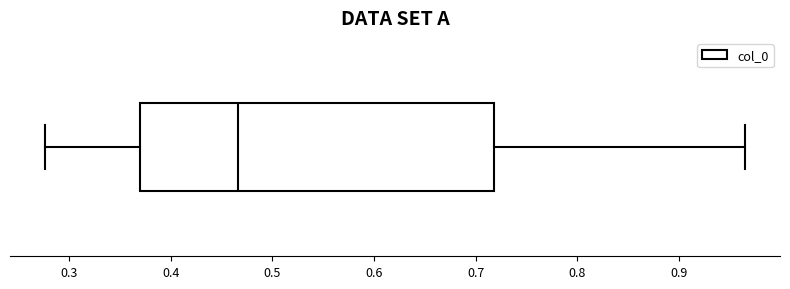

Read this box plot against the x-axis: the position of the median line, the range covered by the box, and the ends of both whiskers. The values are not printed on the chart, so give them approximately, as read against the axis.

median 0.47, box 0.37 to 0.72, whiskers 0.28 to 0.96